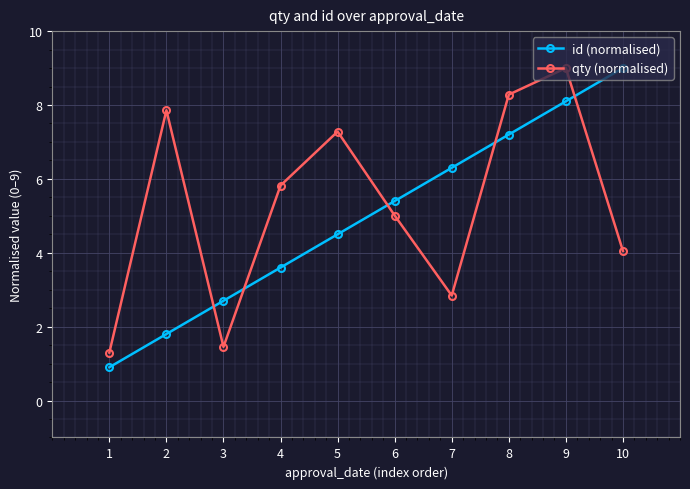

What value does the qty (normalised) series have at 6?

5.0